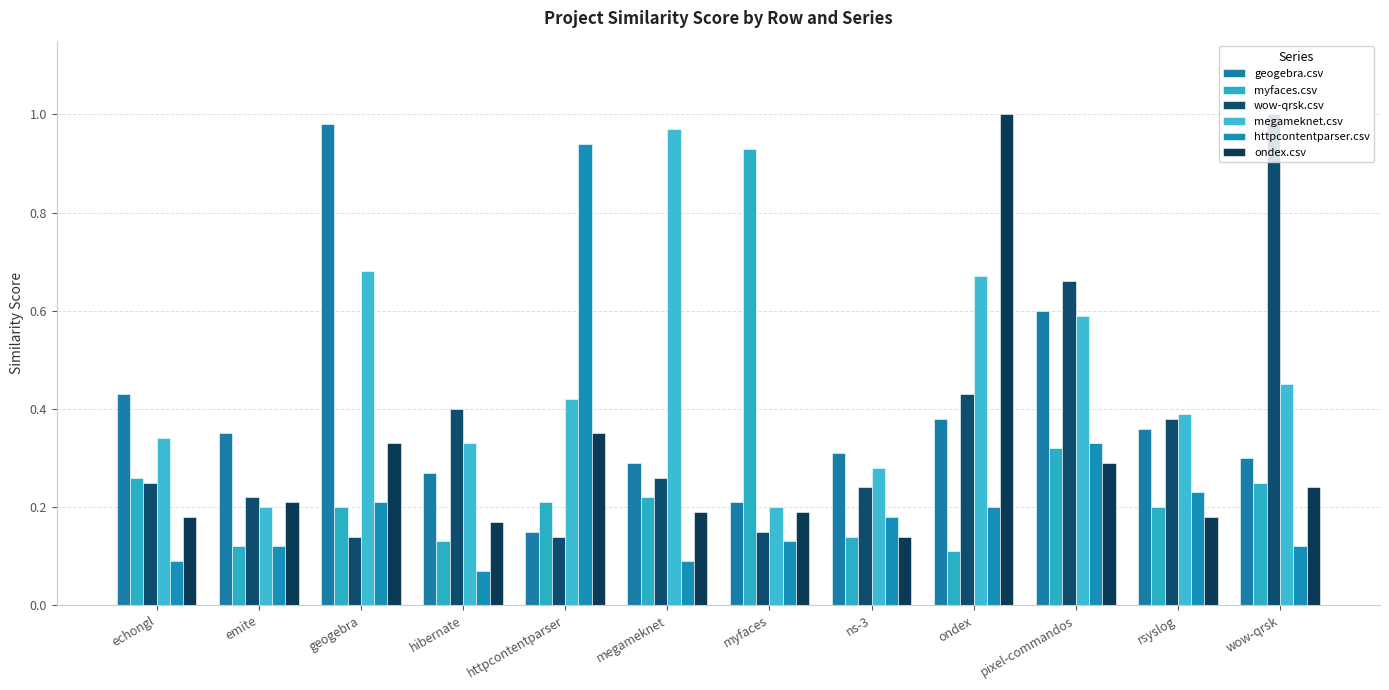

What is the difference between the second highest and minimum values in the myfaces.csv series?

0.2